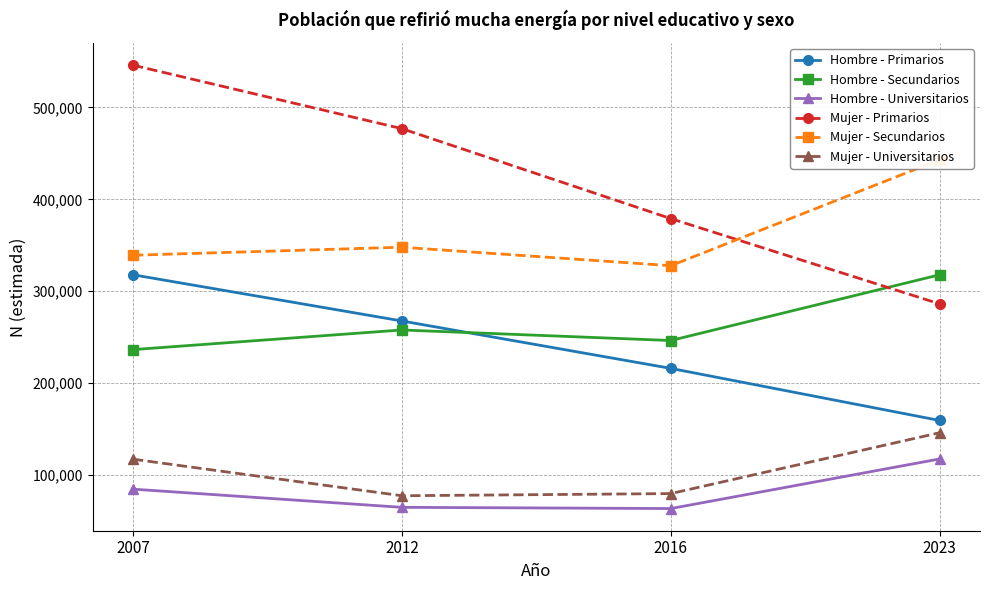

Is the value of Mujer - Secundarios at 2012 greater than the value of Hombre - Universitarios at 2023?

Yes